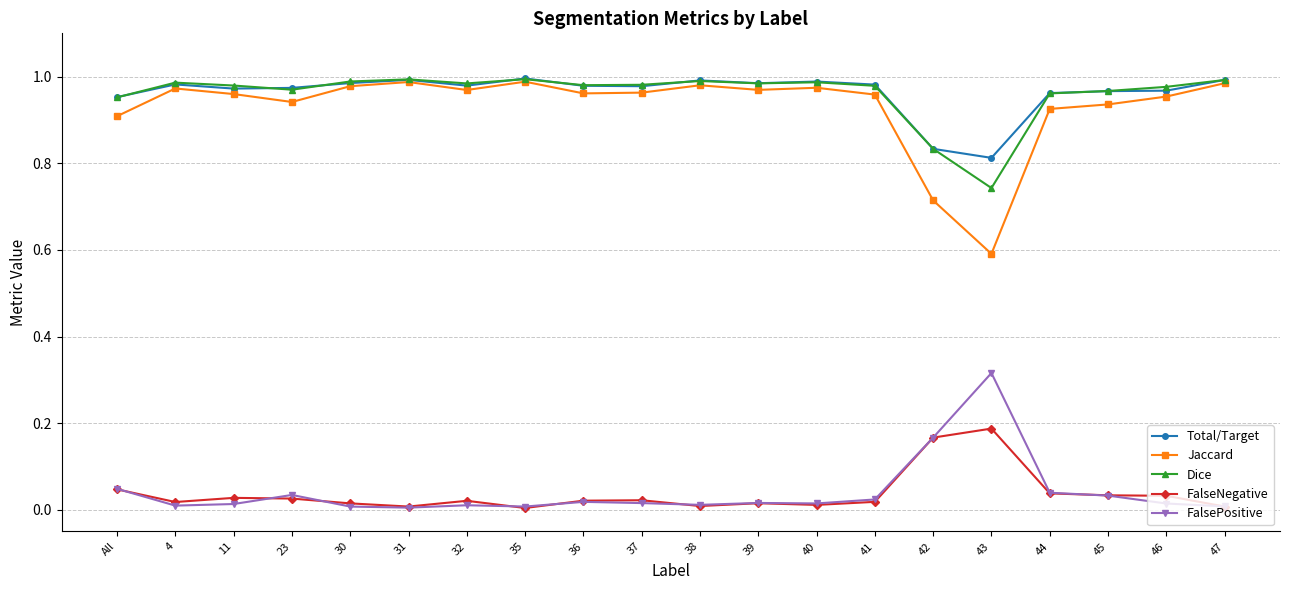

True or false: Dice and FalseNegative cross at least once.

False